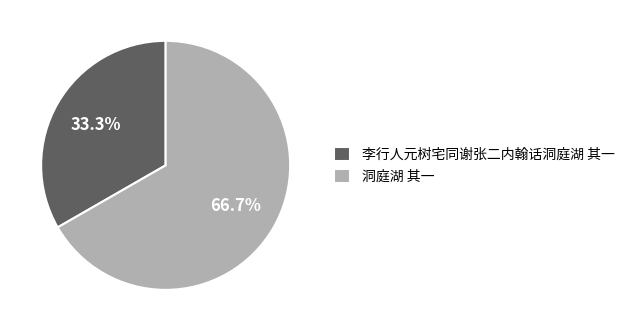

How many slices are in this pie chart?

2